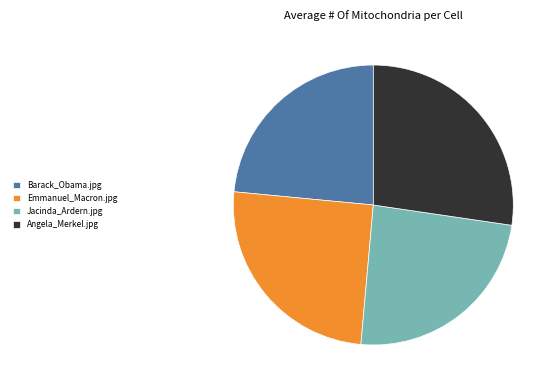

Which slice is the smallest?

Barack_Obama.jpg